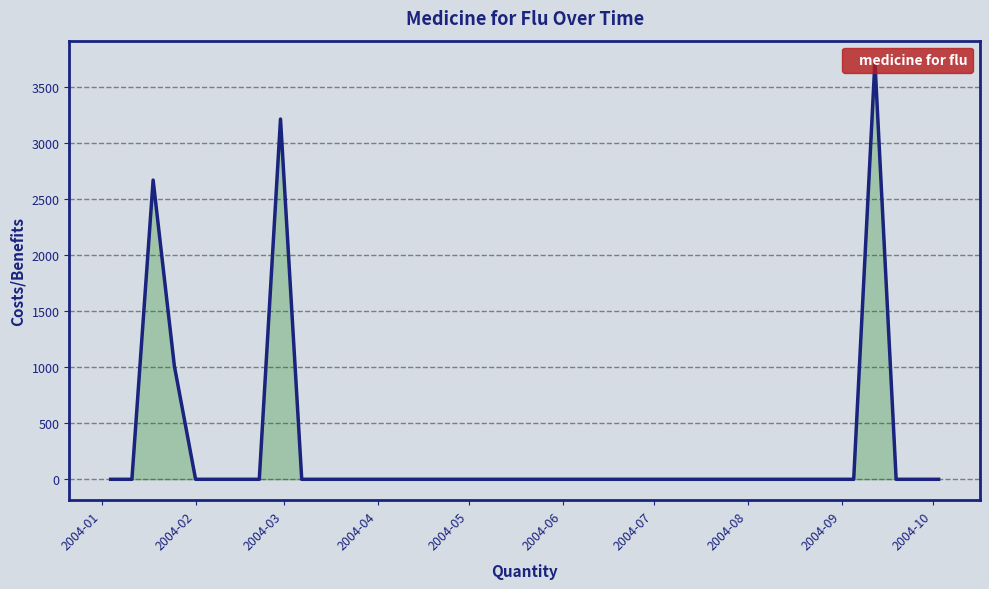

What is the greatest value displayed?

3727.0